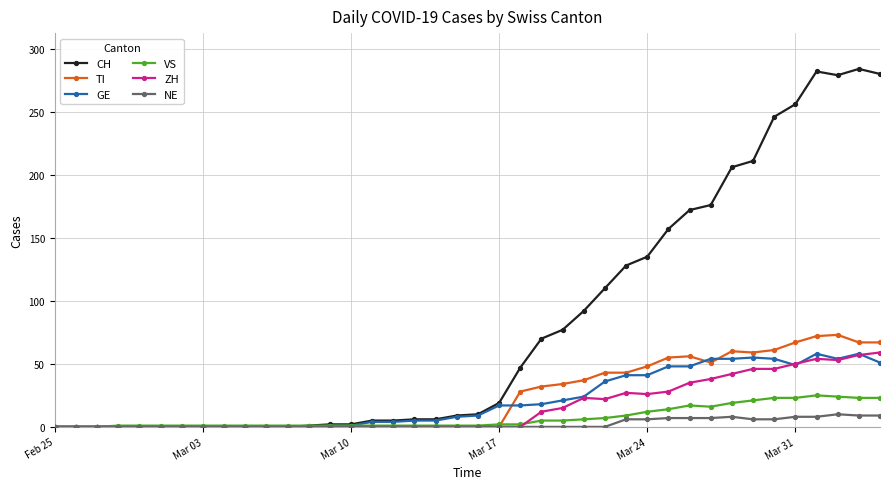

Which series has the widest spread of values?

CH